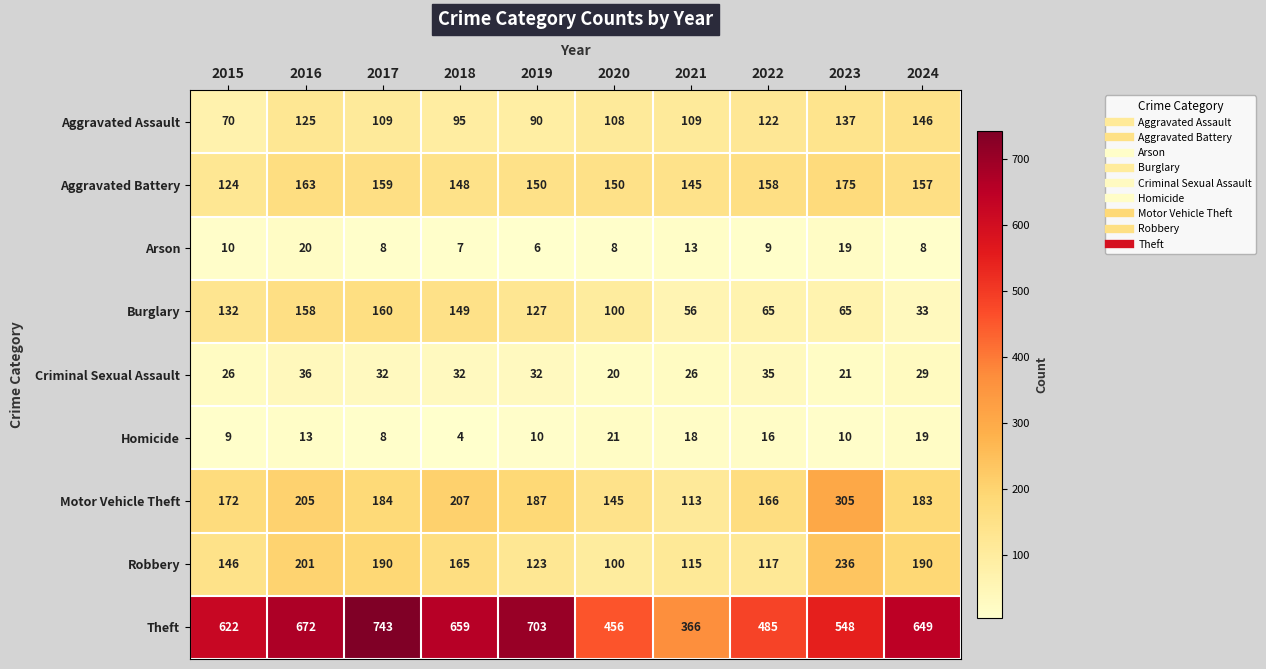

What is the spread (max minus min) of values at 2023?

538